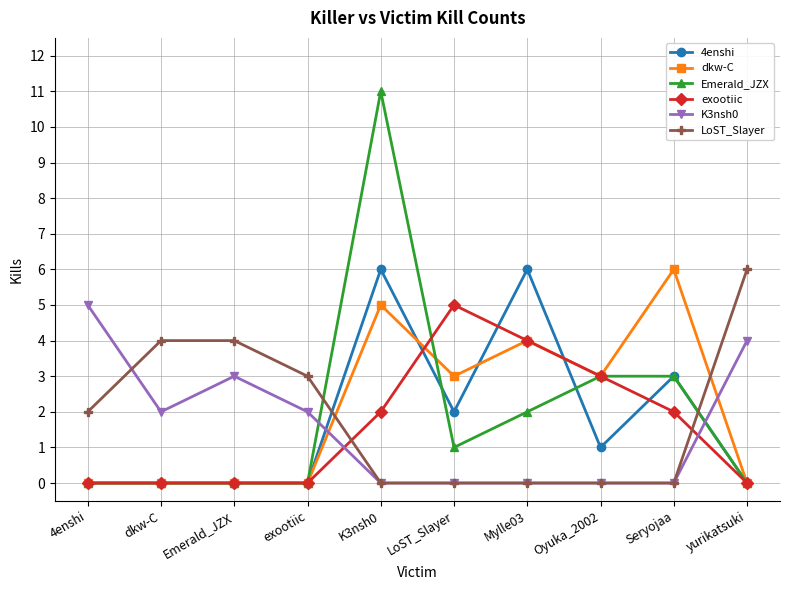

What is the label of the 8th point from the right?

Emerald_JZX